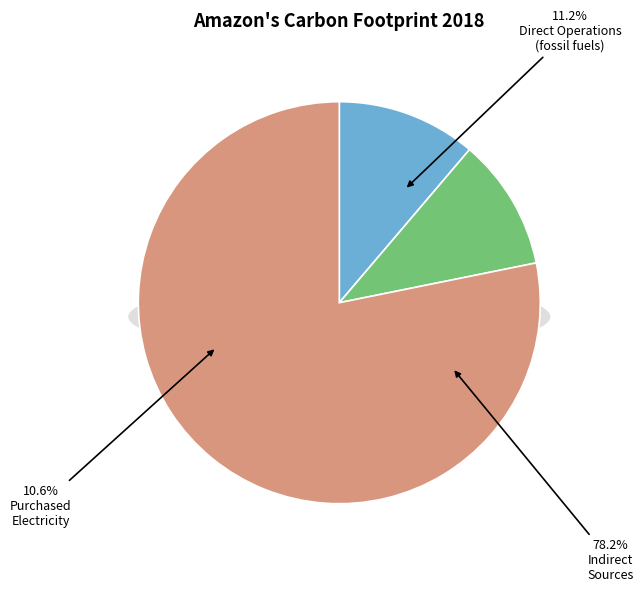

How many slices are in this pie chart?

3